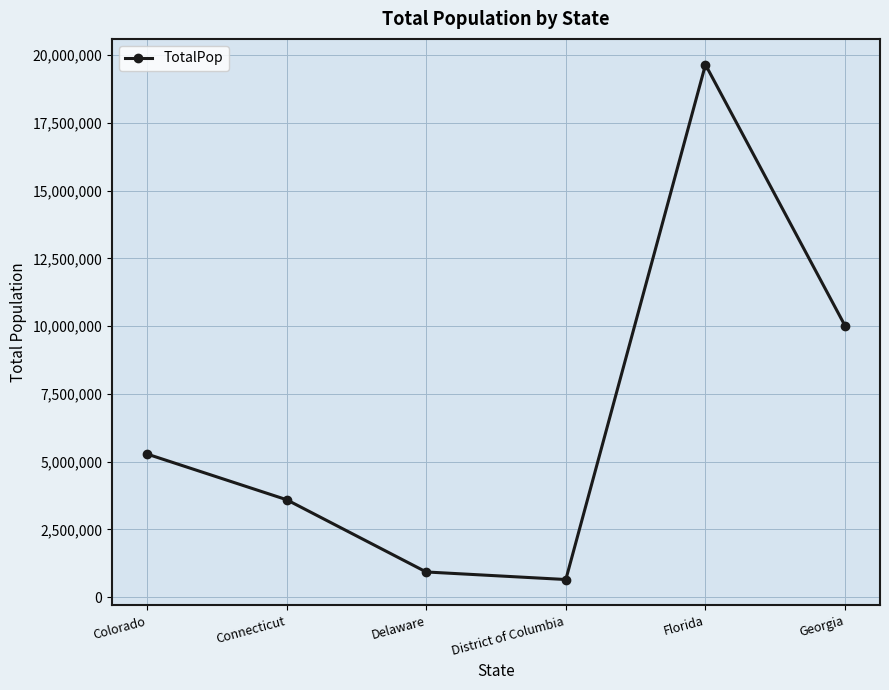

List the labels in order of value, largest first.

Florida, Georgia, Colorado, Connecticut, Delaware, District of Columbia